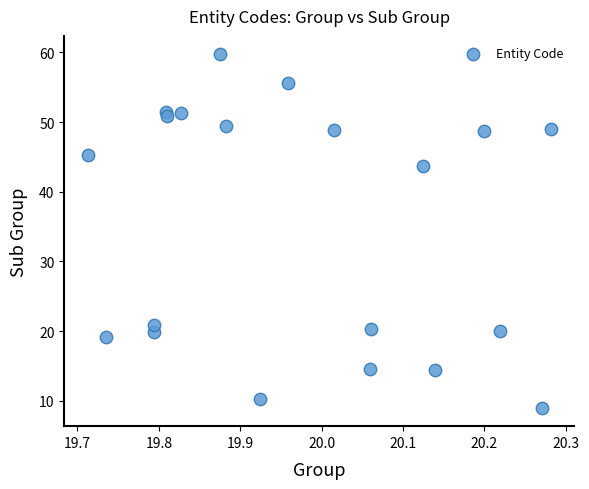

What Y value in the scatter plot is closest to 34?

43.6